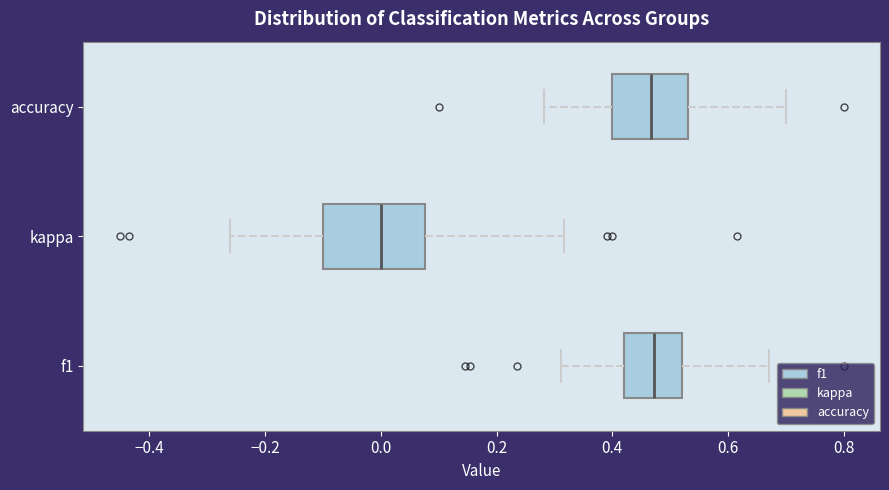

Reading bottom to top, read every box against the x-axis: the position of its median line, the range the box covers, and the ends of its whiskers. The values are not printed on the chart, so give them approximately, as read against the axis.

f1: median 0.48, box 0.42 to 0.52, whiskers 0.32 to 0.68
kappa: median 0.00, box -0.10 to 0.08, whiskers -0.26 to 0.32
accuracy: median 0.46, box 0.40 to 0.54, whiskers 0.28 to 0.70